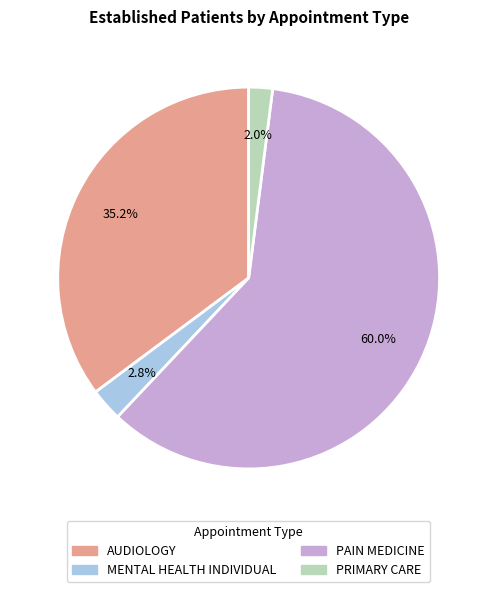

Does any single category account for the majority?

Yes